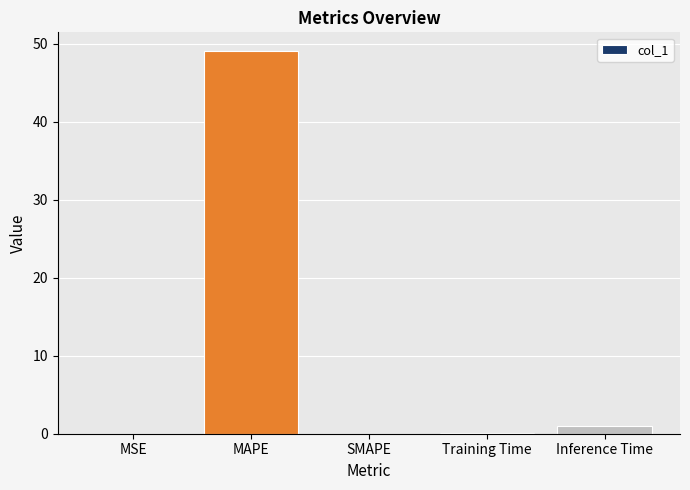

Is it true that the value at MAPE is 14.0?

False